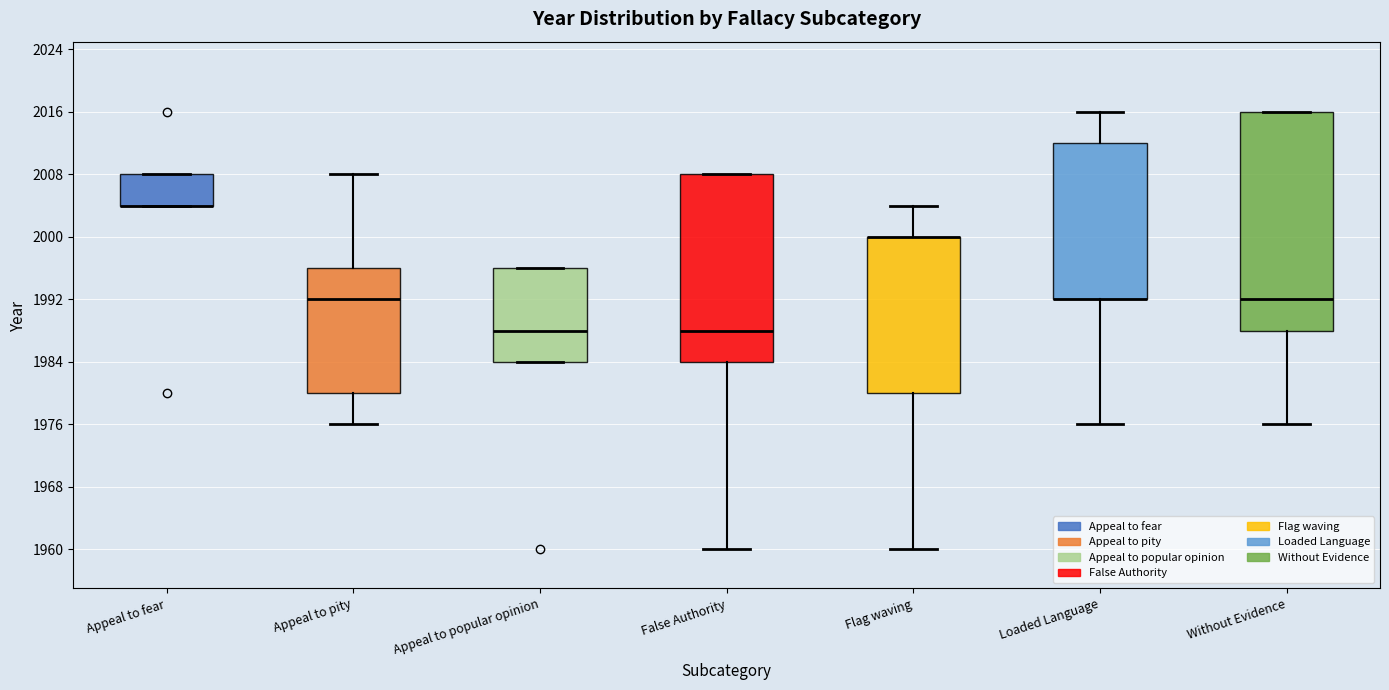

Reading left to right, transcribe this box plot: for each box, give where its median line is, the range the box spans, and where its two whiskers end, as read against the y-axis. The values are not printed on the chart, so give them approximately, as read against the axis.

Appeal to fear: median 2004 (drawn on the box's lower edge), box 2004 to 2008, whiskers 2004 to 2008
Appeal to pity: median 1992, box 1980 to 1996, whiskers 1976 to 2008
Appeal to popular opinion: median 1988, box 1984 to 1996, whiskers 1984 to 1996
False Authority: median 1988, box 1984 to 2008, whiskers 1960 to 2008
Flag waving: median 2000 (drawn on the box's upper edge), box 1980 to 2000, whiskers 1960 to 2004
Loaded Language: median 1992 (drawn on the box's lower edge), box 1992 to 2012, whiskers 1976 to 2016
Without Evidence: median 1992, box 1988 to 2016, whiskers 1976 to 2016